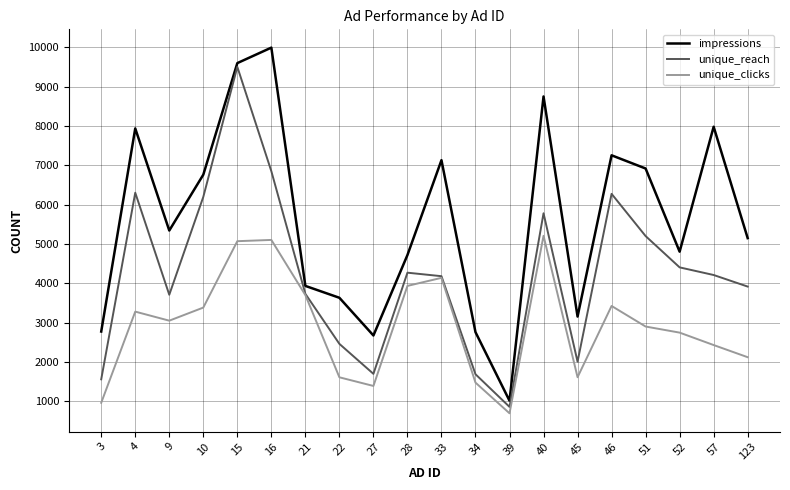

Is it true that unique_reach equals 6510 at 9?

False